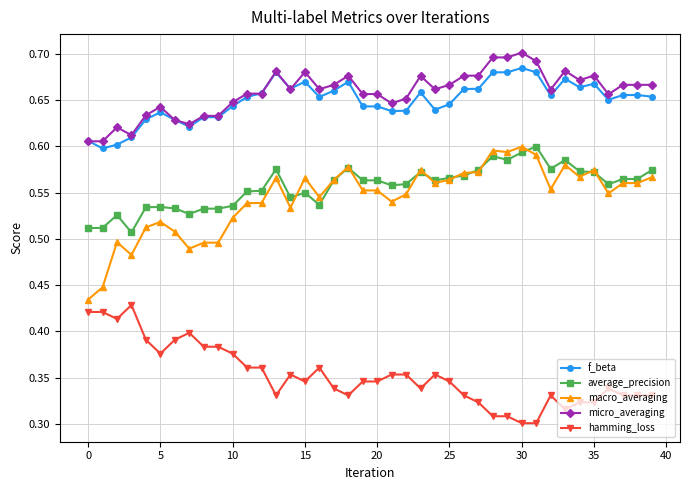

At how many categories does at least one series exceed 0?

40